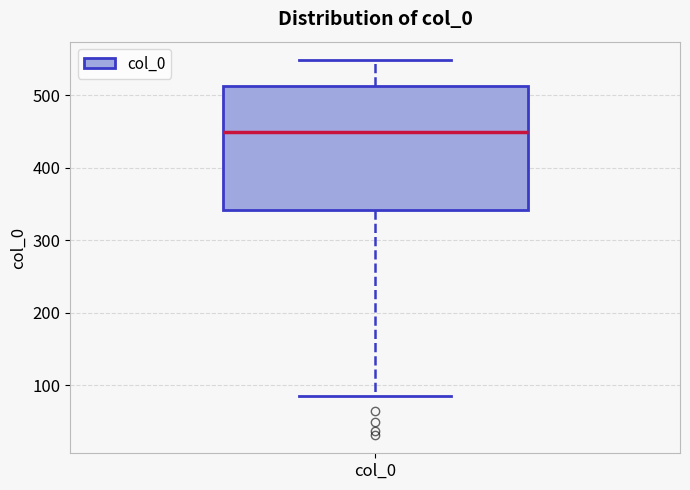

Read this box plot against the y-axis: the position of the median line, the range covered by the box, and the ends of both whiskers. The values are not printed on the chart, so give them approximately, as read against the axis.

median 450, box 340 to 510, whiskers 90 to 550